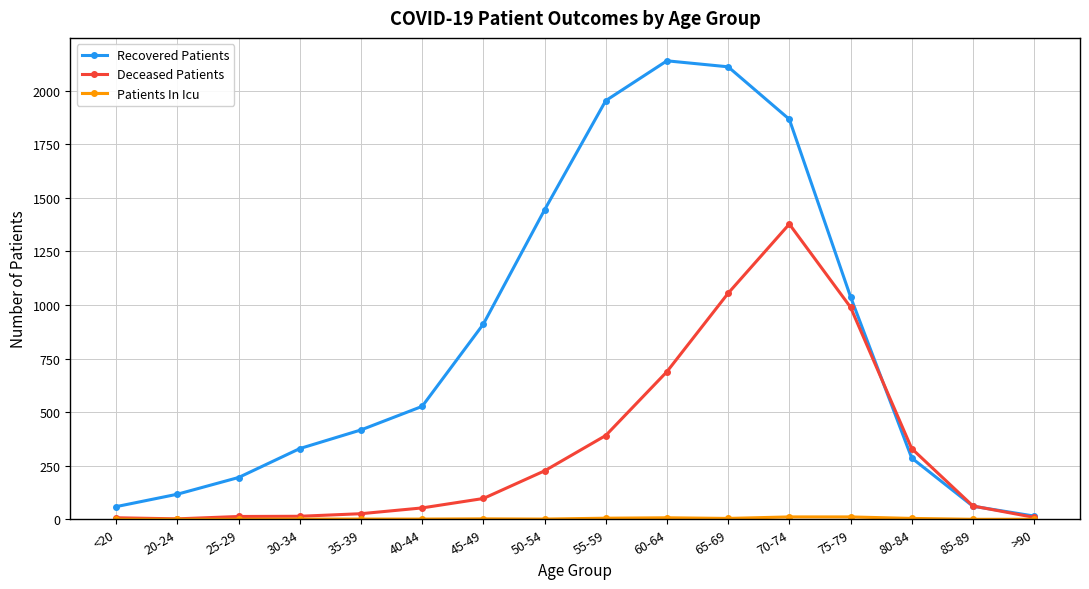

Which series has the largest range (max minus min)?

Recovered Patients